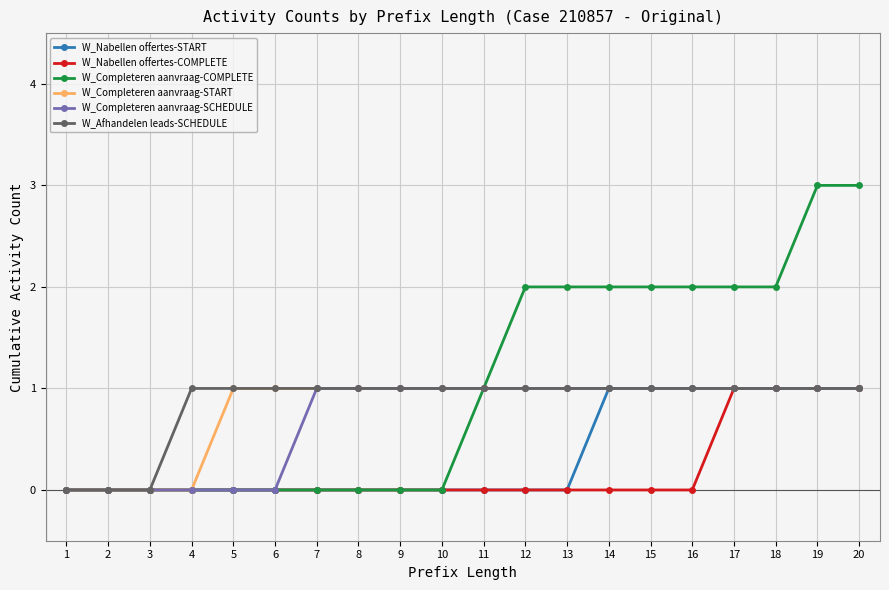

Which series has the largest total across all categories?

W_Completeren aanvraag-COMPLETE